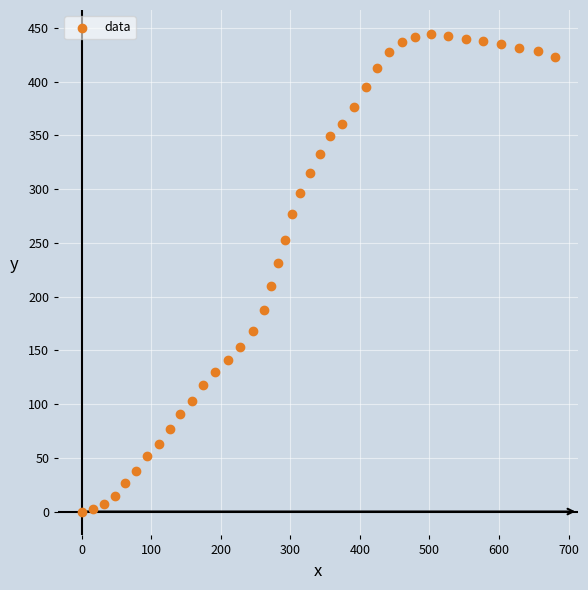

What is the range of X values (max minus min)?

679.9